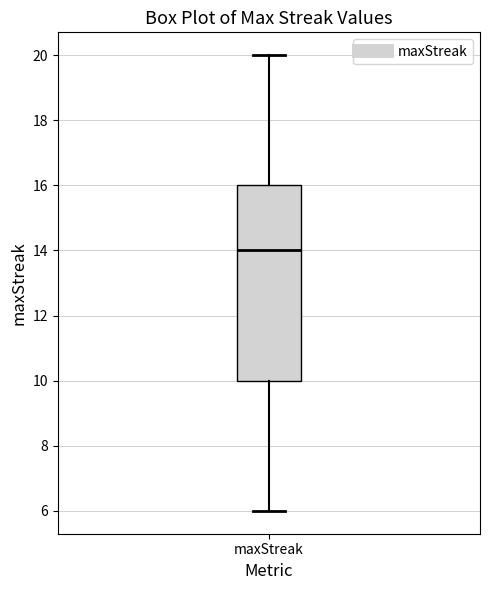

Transcribe this box plot: give where the median line is, the range the box spans, and where the two whiskers end, as read against the y-axis. The values are not printed on the chart, so give them approximately, as read against the axis.

median 14, box 10 to 16, whiskers 6 to 20